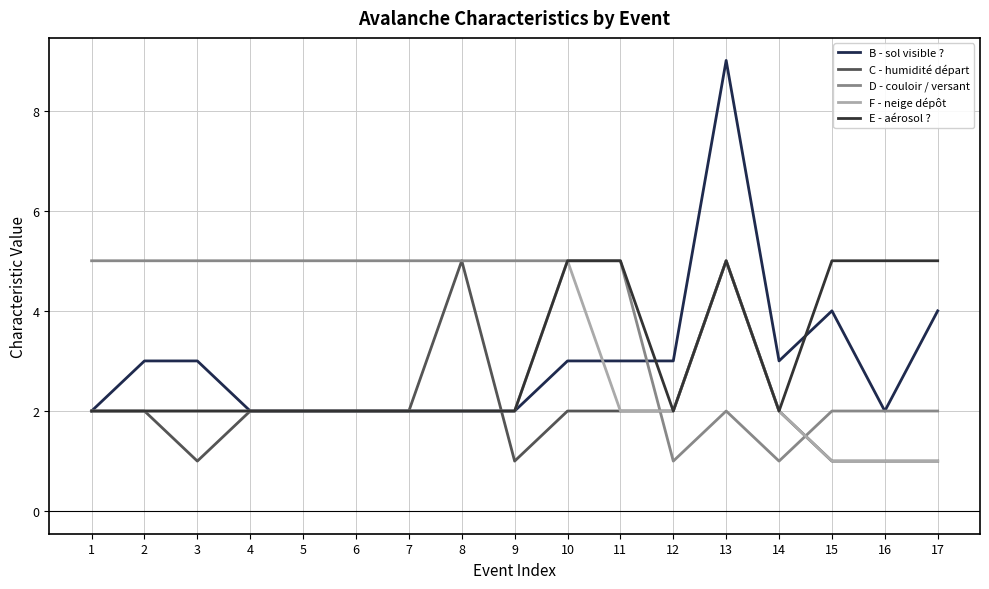

Is the value of E - aérosol ? at 11 greater than the value of B - sol visible ? at 16?

Yes